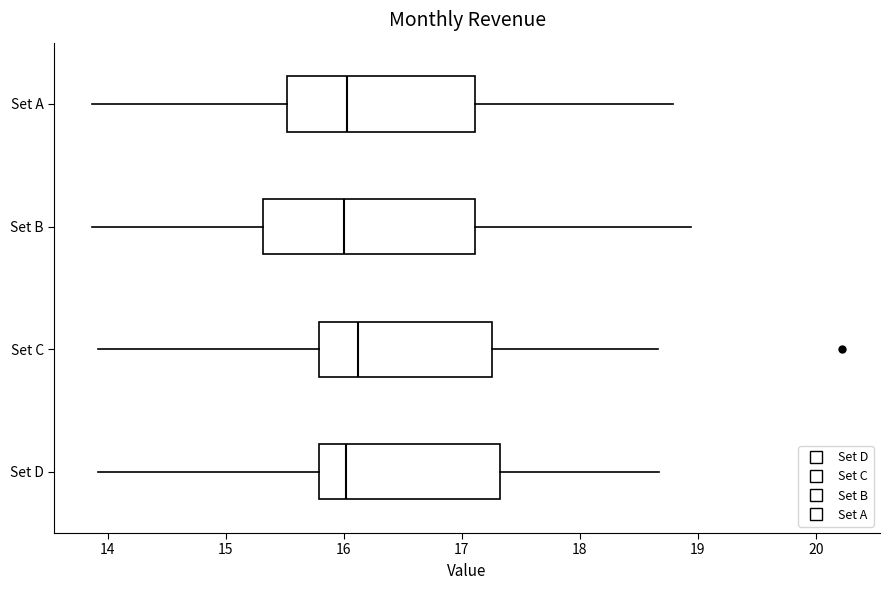

Reading bottom to top, read every box against the x-axis: the position of its median line, the range the box covers, and the ends of its whiskers. The values are not printed on the chart, so give them approximately, as read against the axis.

Set D: median 16.0, box 15.8 to 17.3, whiskers 13.9 to 18.7
Set C: median 16.1, box 15.8 to 17.3, whiskers 13.9 to 18.7
Set B: median 16.0, box 15.3 to 17.1, whiskers 13.9 to 18.9
Set A: median 16.0, box 15.5 to 17.1, whiskers 13.9 to 18.8